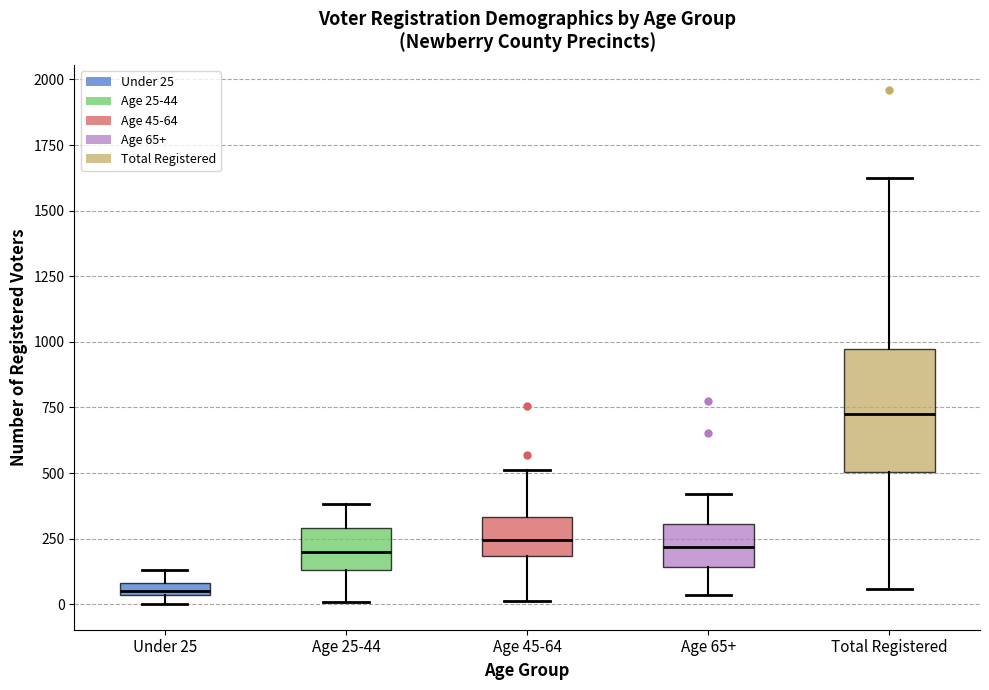

Which box's median line is the highest?

Total Registered